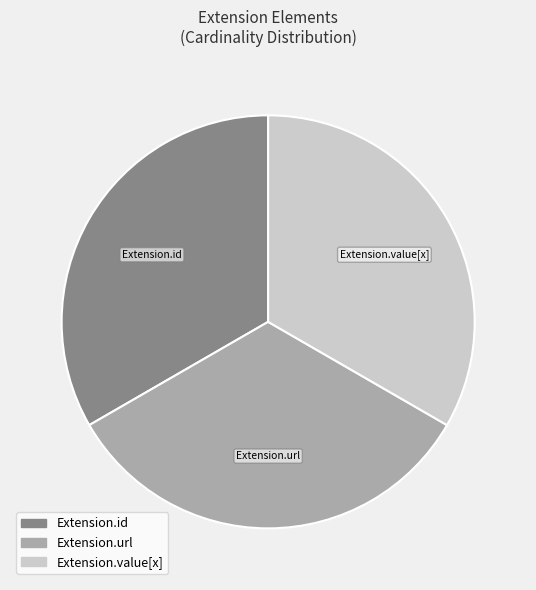

Does any single category account for the majority?

No